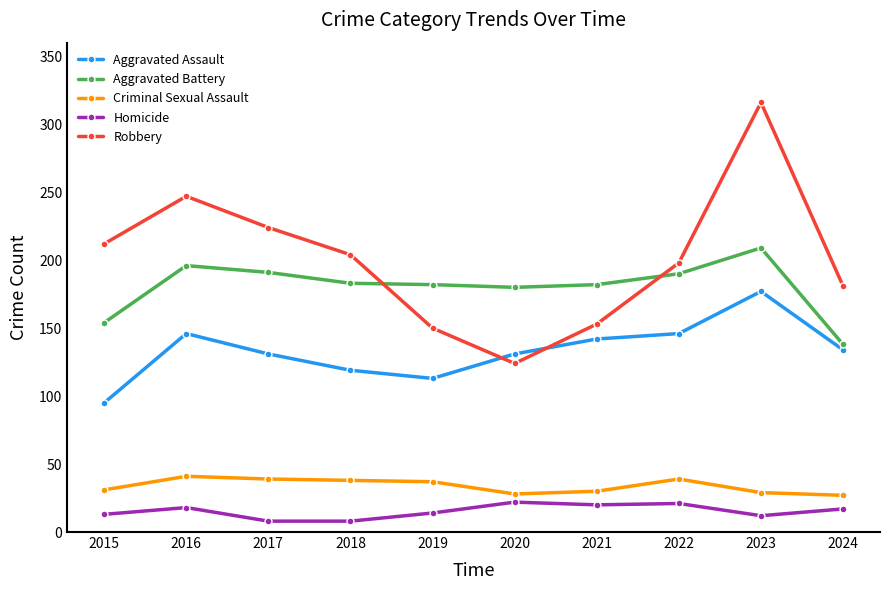

Which series has the largest range (max minus min)?

Robbery